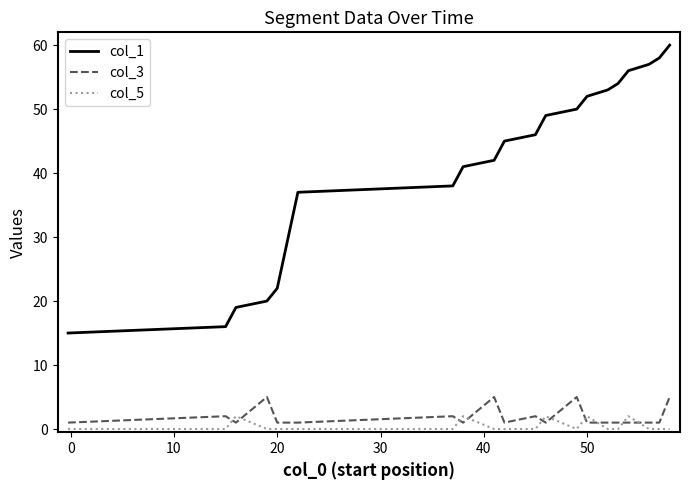

What is the highest value of the col_3 series?

5